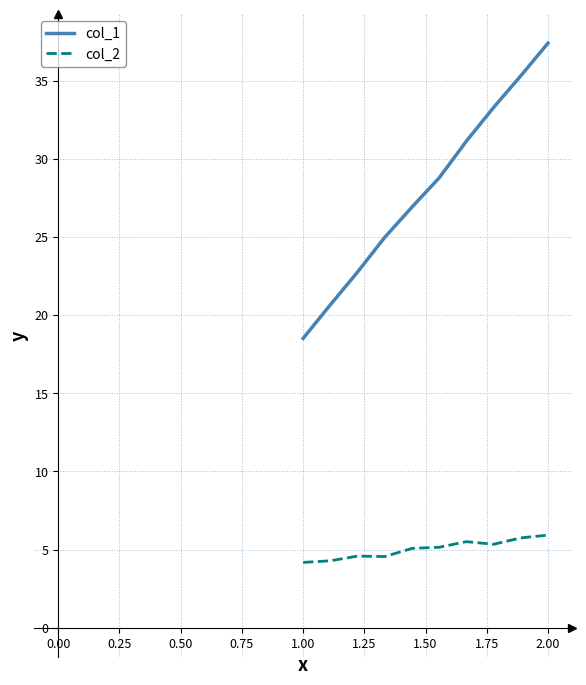

Which series has the widest spread of values?

col_1